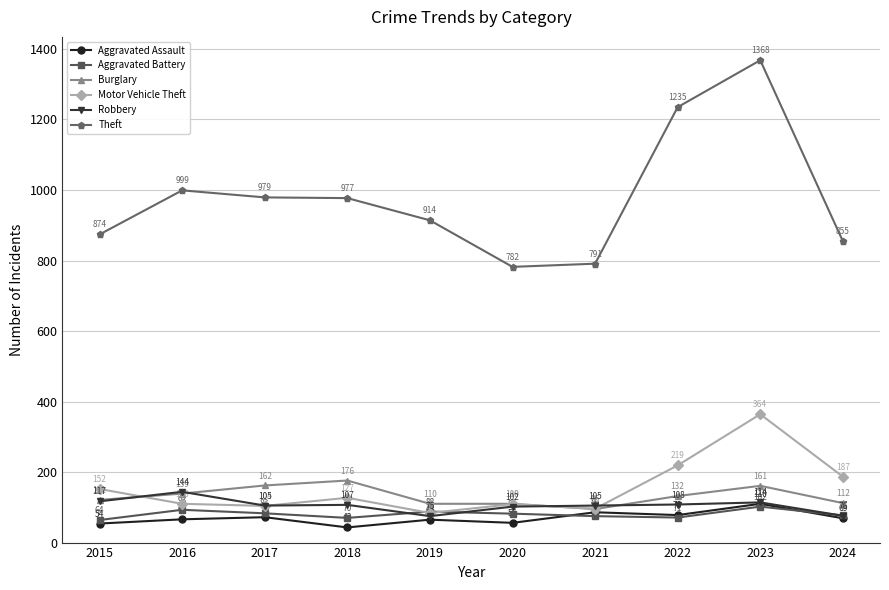

What is the maximum value for Burglary?

176